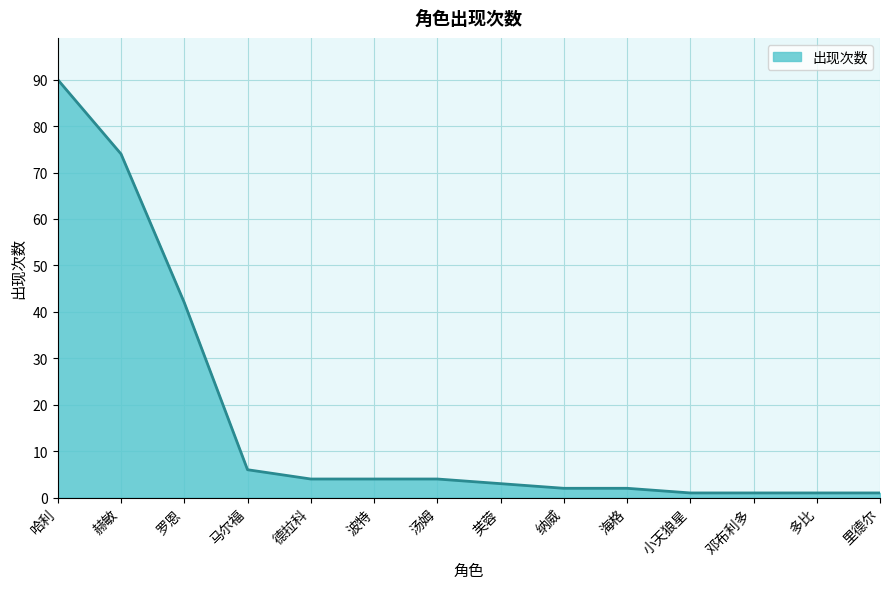

What is the ratio of the value at 纳威 to the value at 里德尔?

2.0